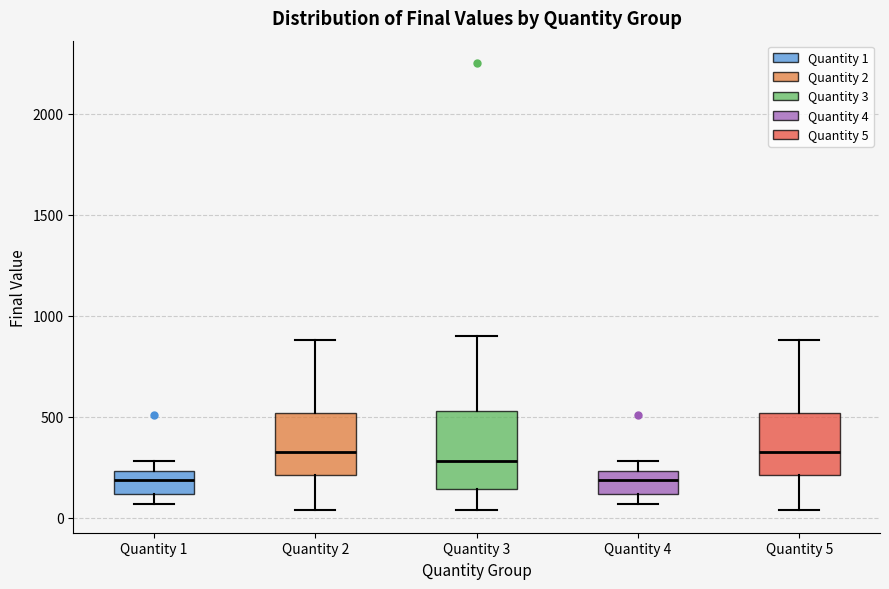

Comparing the boxes themselves (not the whiskers), which one is the tallest?

Quantity 3